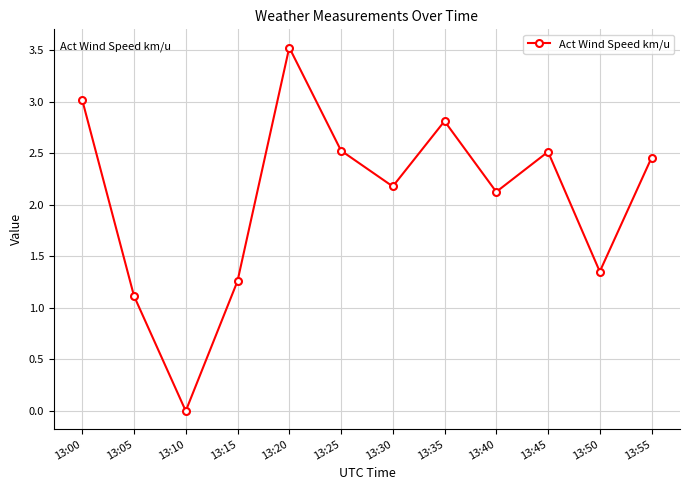

How many points are higher than both their immediate neighbors (excluding endpoints)?

3